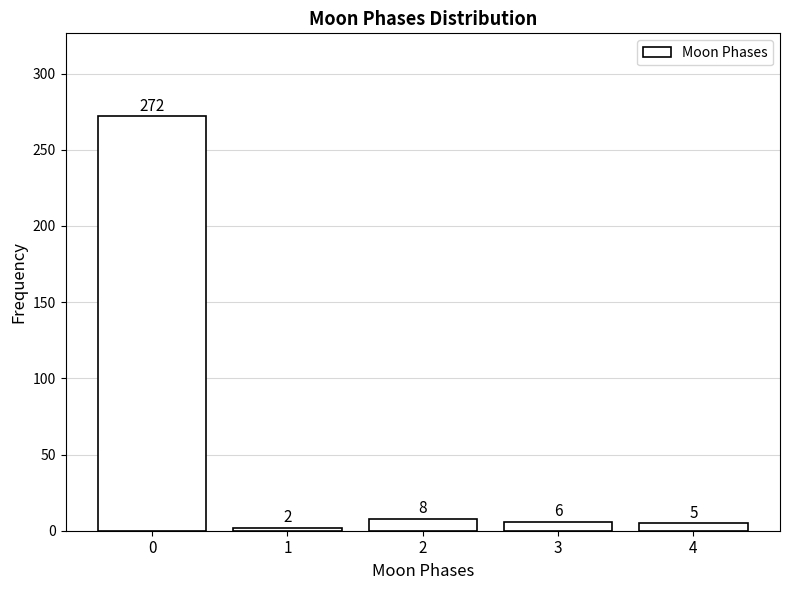

Reading left to right, list all the values displayed in this chart.

272	2	8	6	5